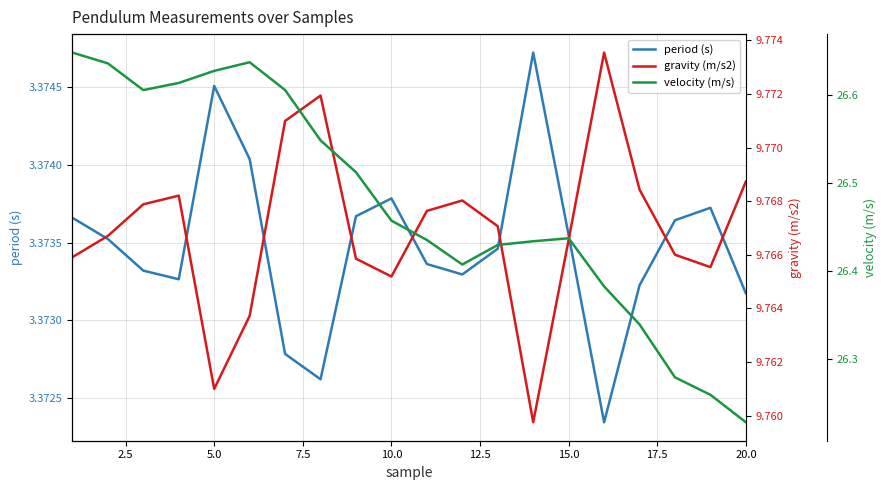

What is the difference between the second highest and minimum values in the velocity (m/s) series?

0.4